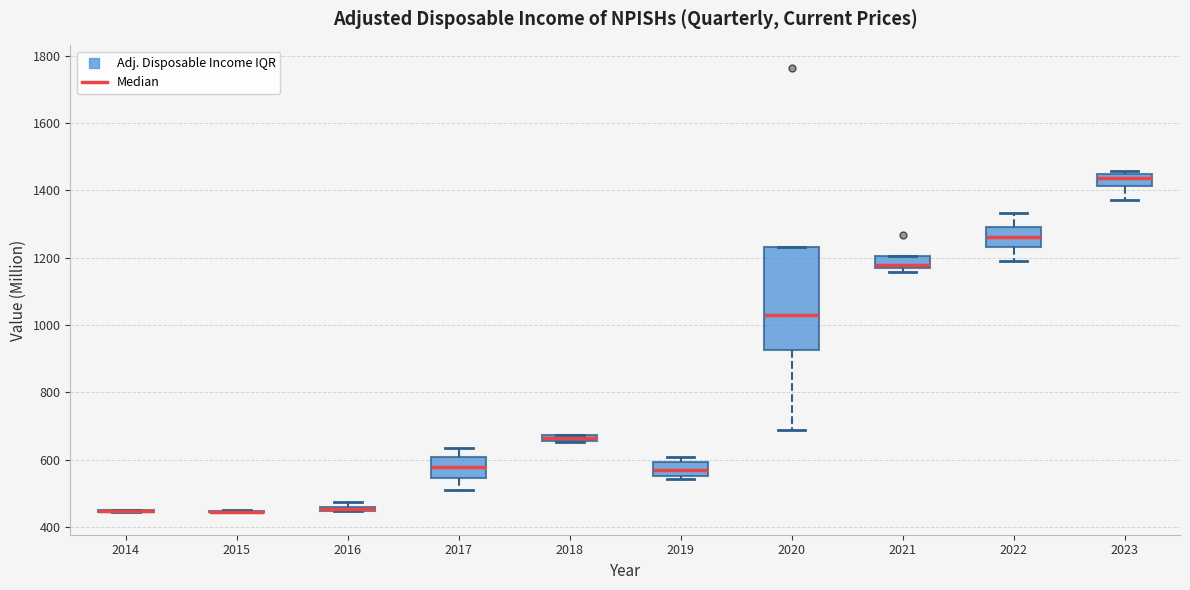

Which box is the tallest, from its lower edge to its upper edge?

2020